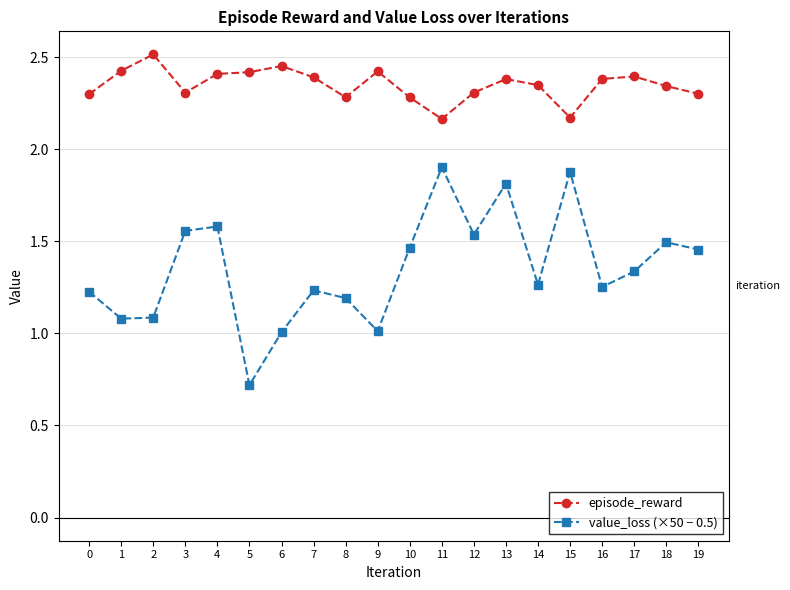

True or false: episode_reward and value_loss (×50 − 0.5) cross at least once.

False